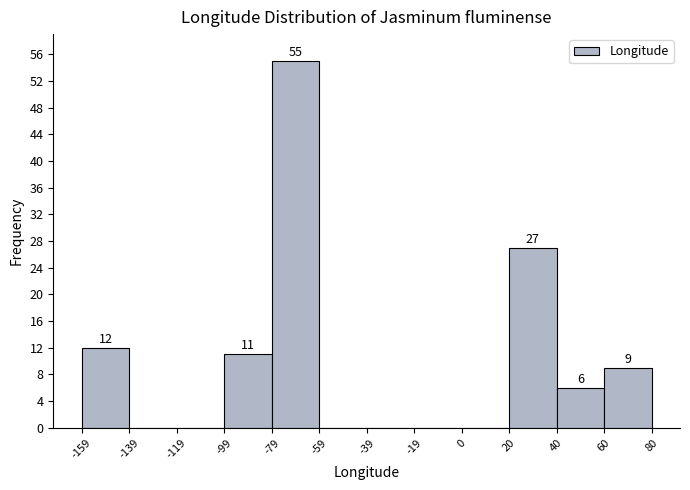

Over which range of the x-axis is the bar tallest?

-79 to -59